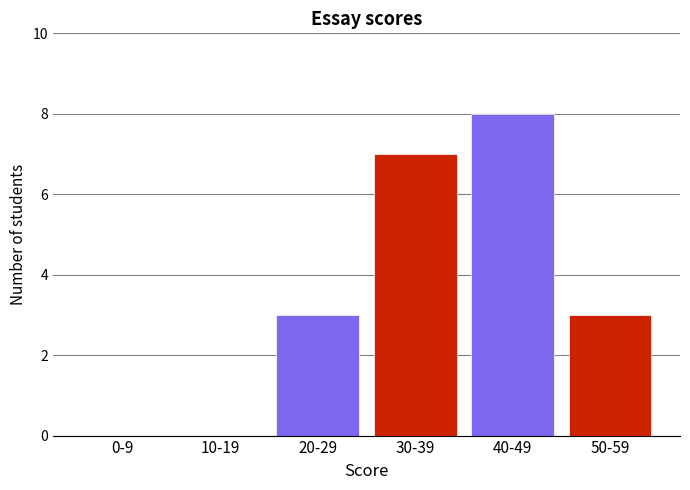

Reading left to right, what are all the values shown in this chart?

0-9=0	10-19=0	20-29=3	30-39=7	40-49=8	50-59=3